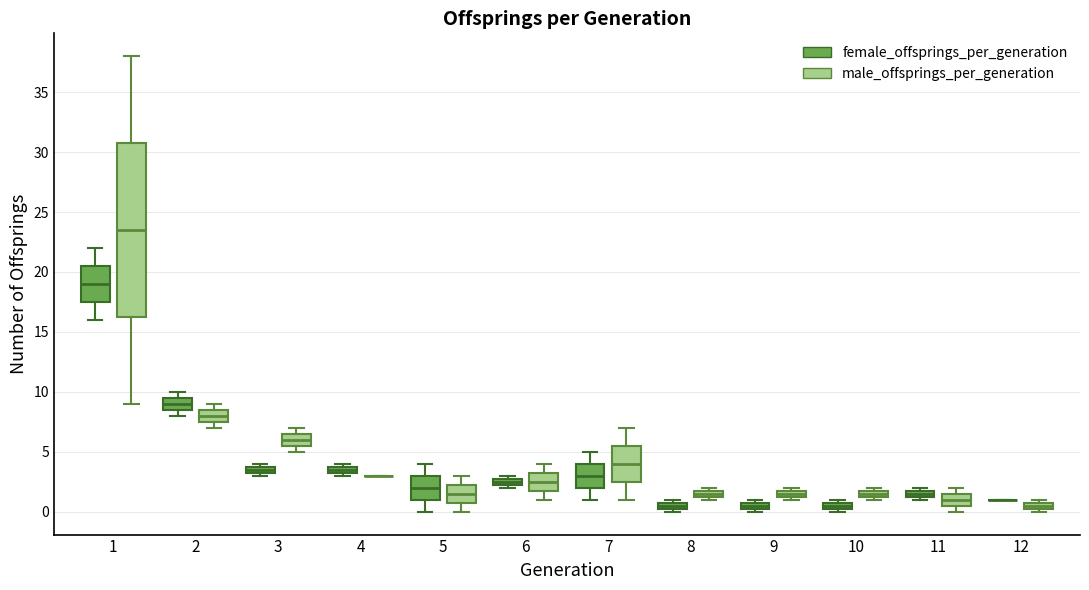

Where does the upper whisker of the box for 5 (female_offsprings_per_generation) end on the y-axis? The values are not printed on the chart, so give them approximately, as read against the axis.

4.0